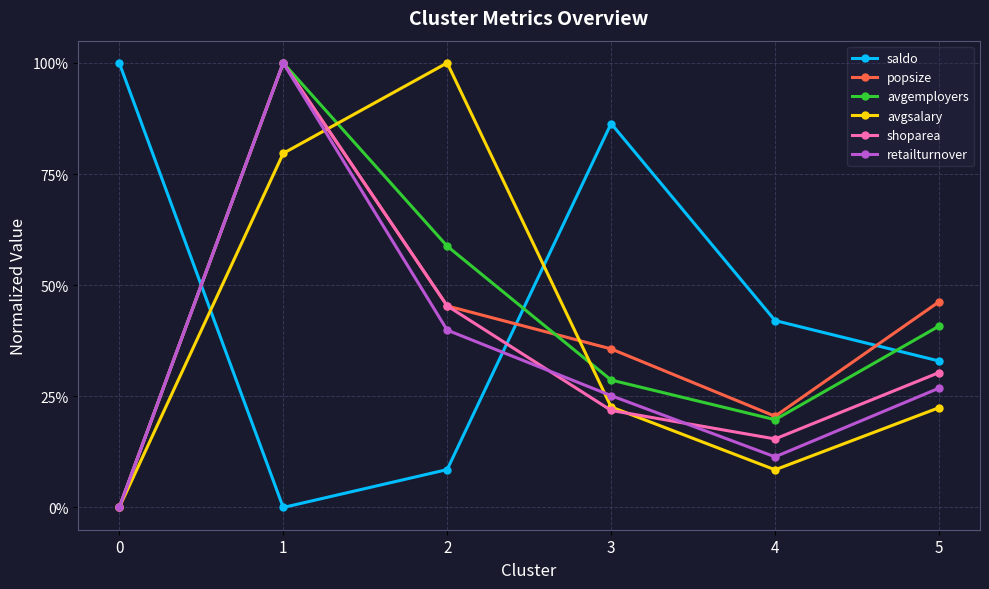

Is it true that avgsalary equals 0.0 at 0?

True